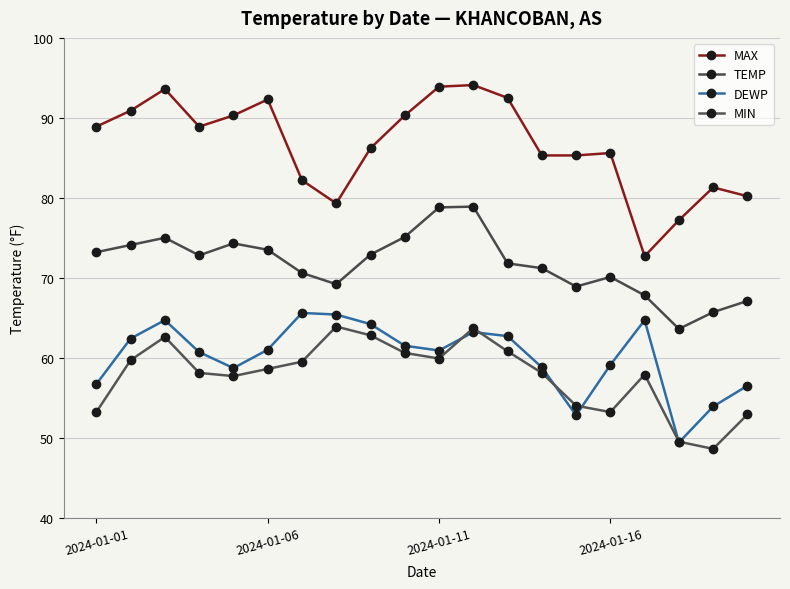

Where does the MAX series first go above 88?

2024-01-01